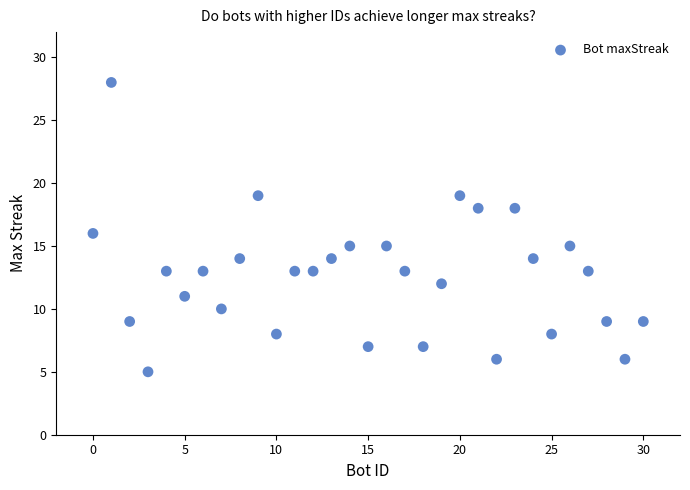

What is the range of X values (max minus min)?

30